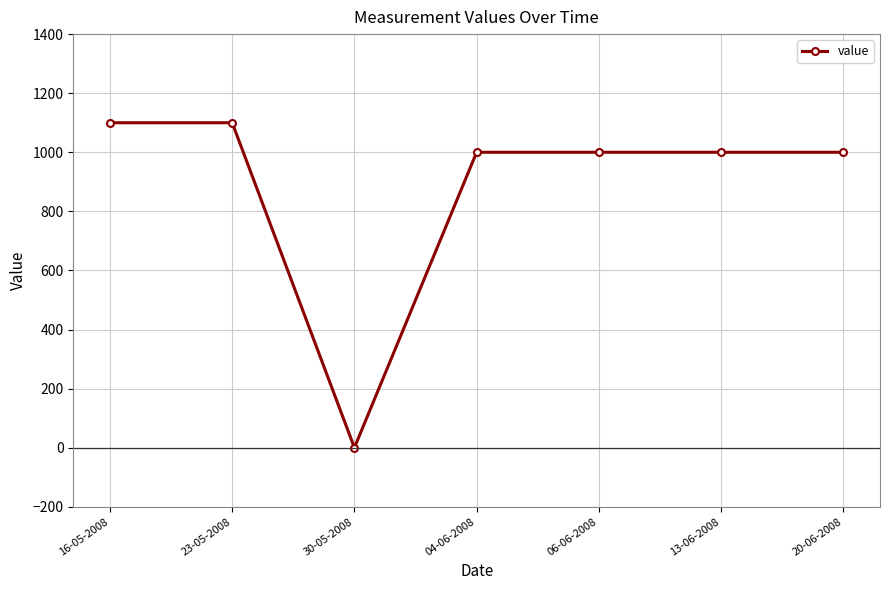

Which label corresponds to the smallest value in the chart?

30-05-2008